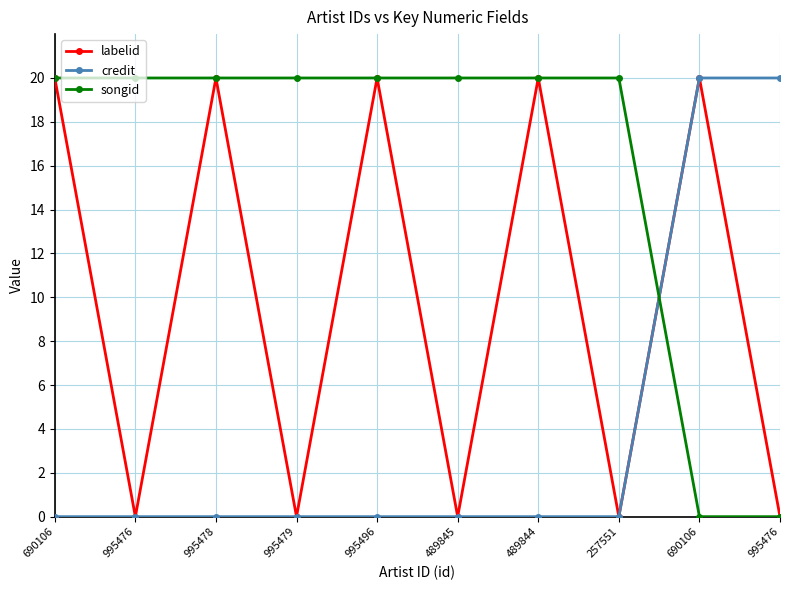

What is the sum of all labelid values?

100